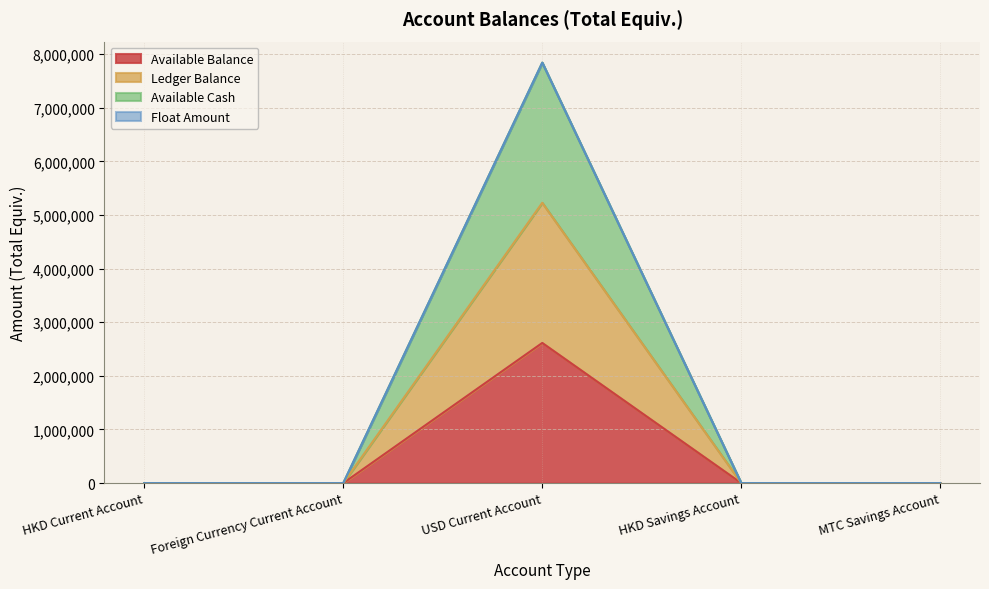

True or false: Ledger Balance and Available Balance cross at least once.

False